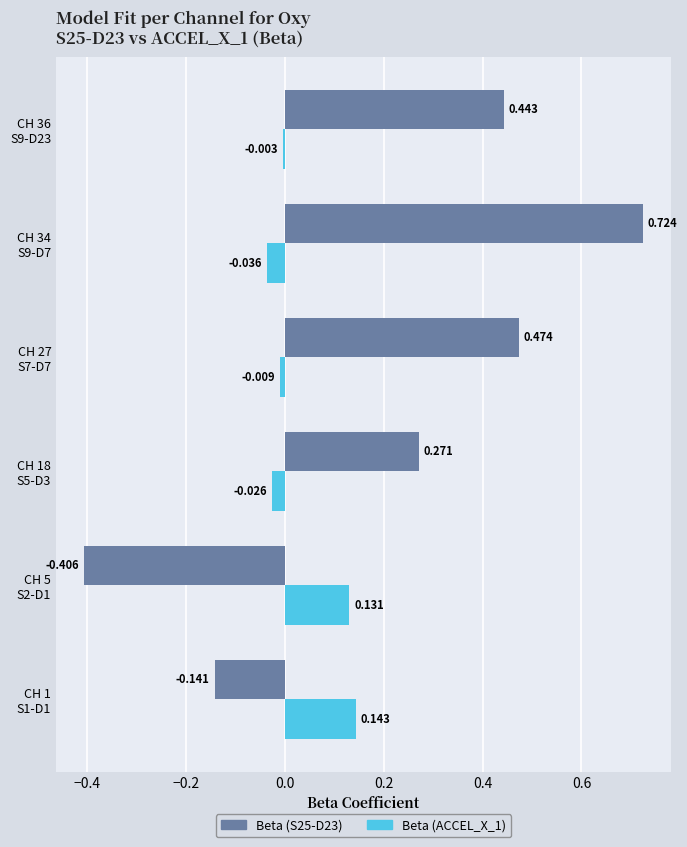

What is the value of the Beta (S25-D23) bar at the 1st from the left?

-0.1